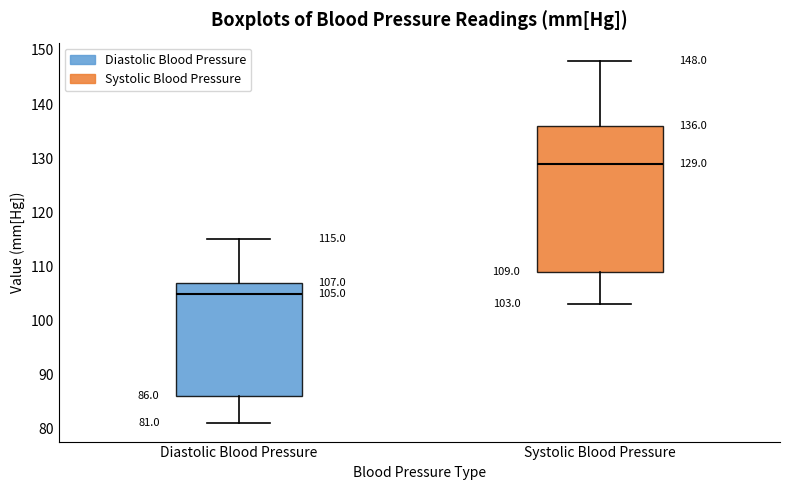

Comparing the boxes themselves (not the whiskers), which one is the tallest?

Systolic Blood Pressure